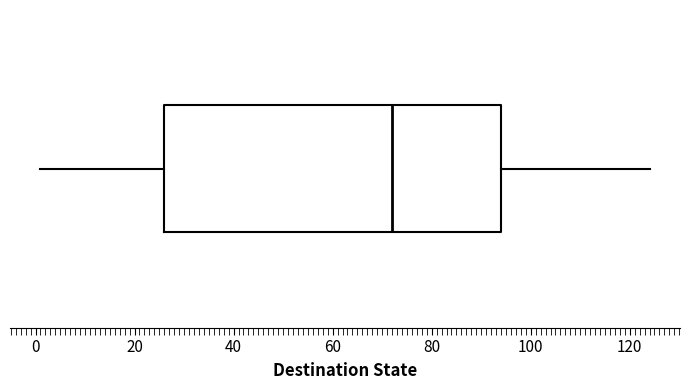

Where does the median line of the box sit on the x-axis? The values are not printed on the chart, so give them approximately, as read against the axis.

72